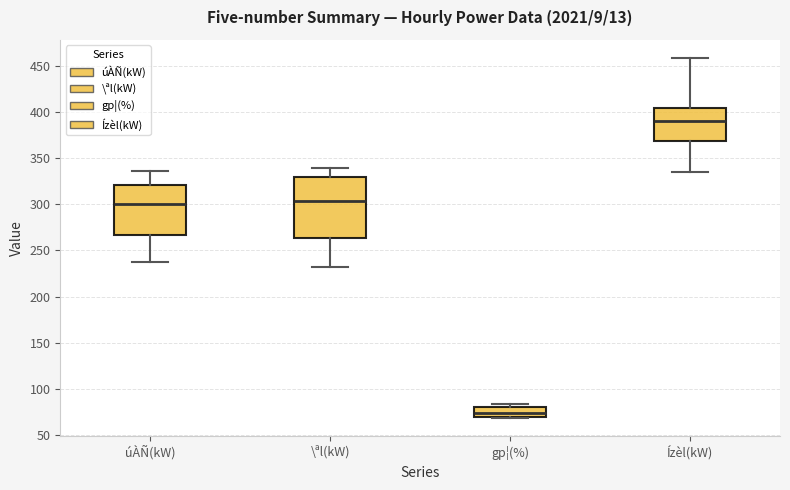

Where is the upper edge of the box for gp¦(%) on the y-axis? The values are not printed on the chart, so give them approximately, as read against the axis.

80